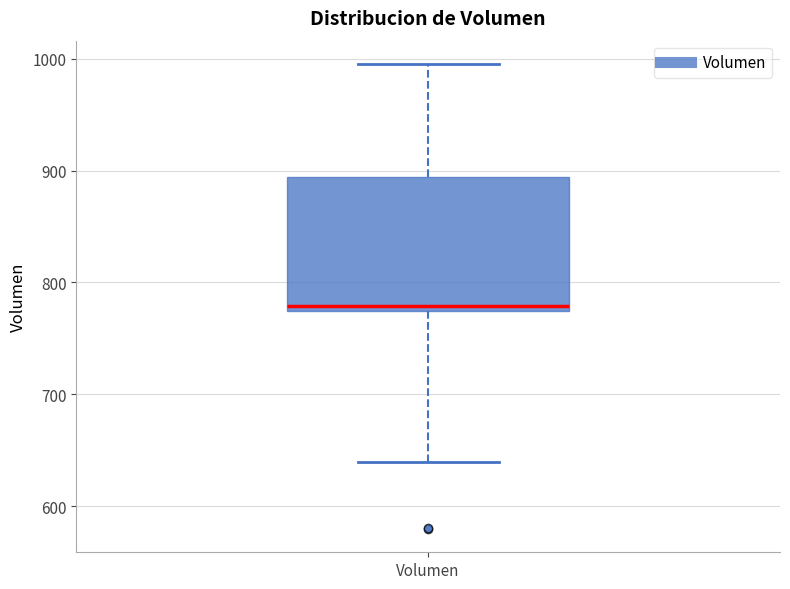

Transcribe this box plot: give where the median line is, the range the box spans, and where the two whiskers end, as read against the y-axis. The values are not printed on the chart, so give them approximately, as read against the axis.

median 780, box 770 to 890, whiskers 640 to 1000